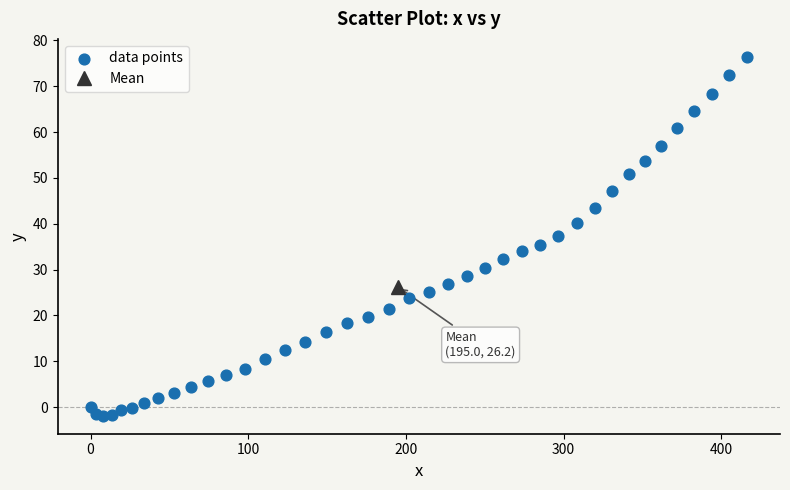

What is the range of X values (max minus min)?

416.4